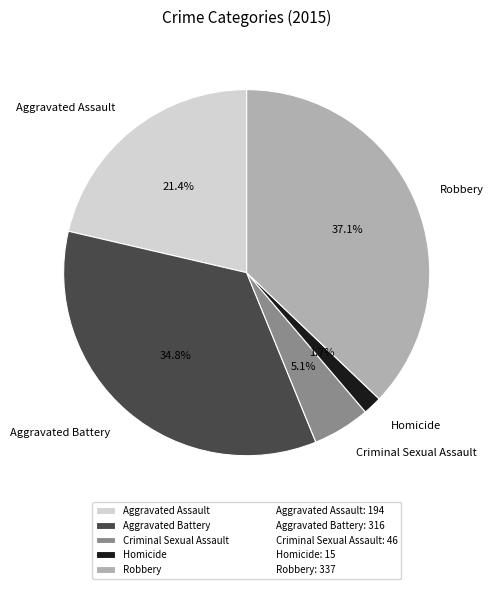

Count the number of slices in the pie.

5